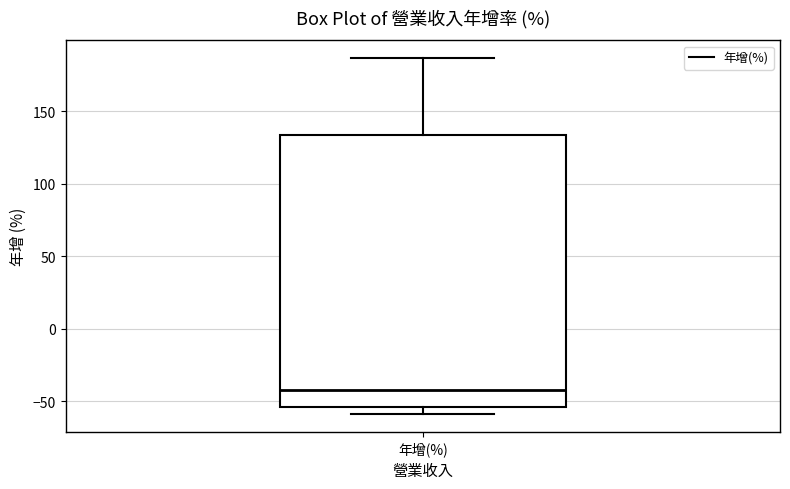

Read this box plot against the y-axis: the position of the median line, the range covered by the box, and the ends of both whiskers. The values are not printed on the chart, so give them approximately, as read against the axis.

median -40, box -55 to 135, whiskers -60 to 185